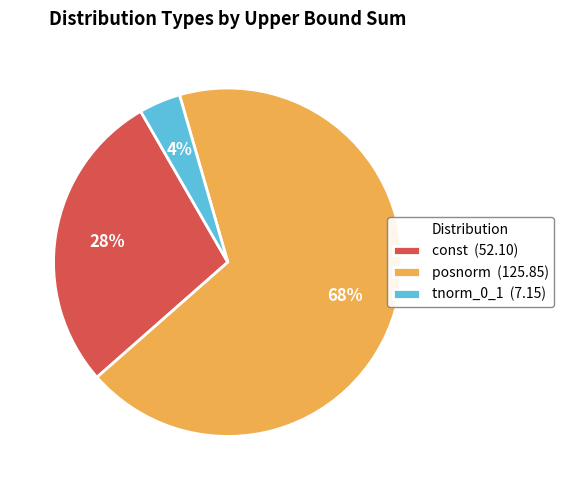

Between const (52.10) and posnorm (125.85), which is larger?

posnorm (125.85)